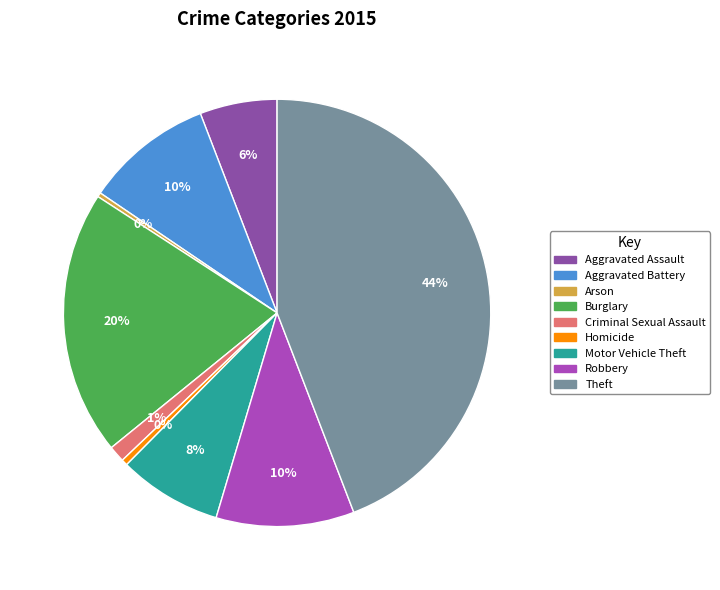

To the nearest percent, what percentage of the pie is Criminal Sexual Assault?

1%